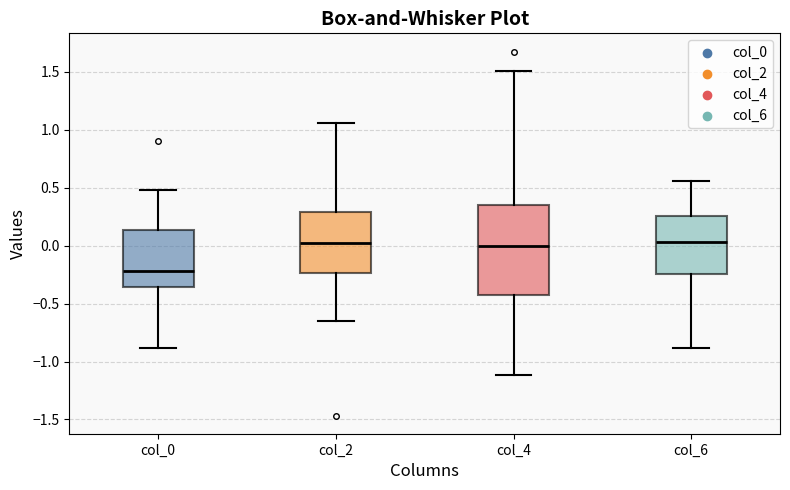

Where does the upper whisker of the box for col_2 end on the y-axis? The values are not printed on the chart, so give them approximately, as read against the axis.

1.05